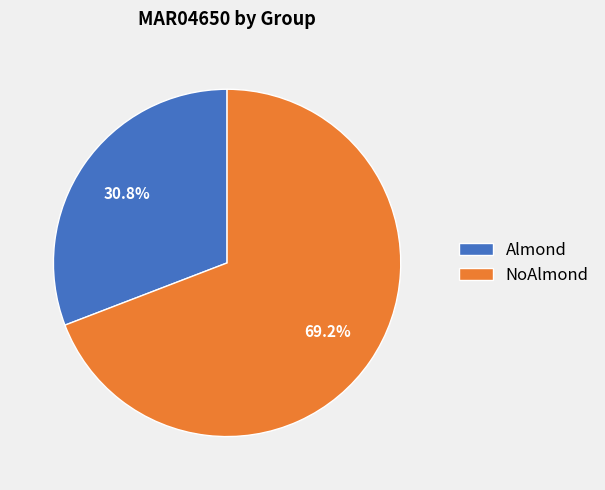

What is the largest slice in the pie chart?

NoAlmond